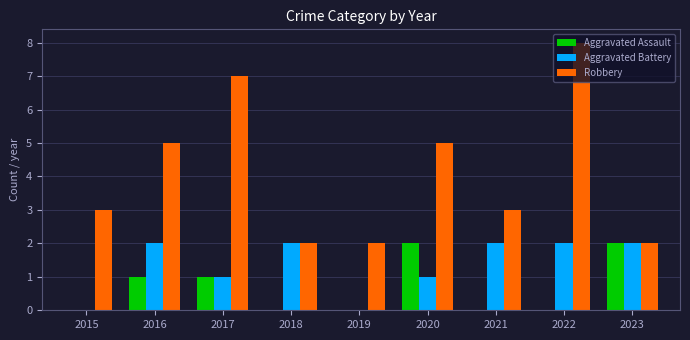

What is the maximum value shown in the chart?

8